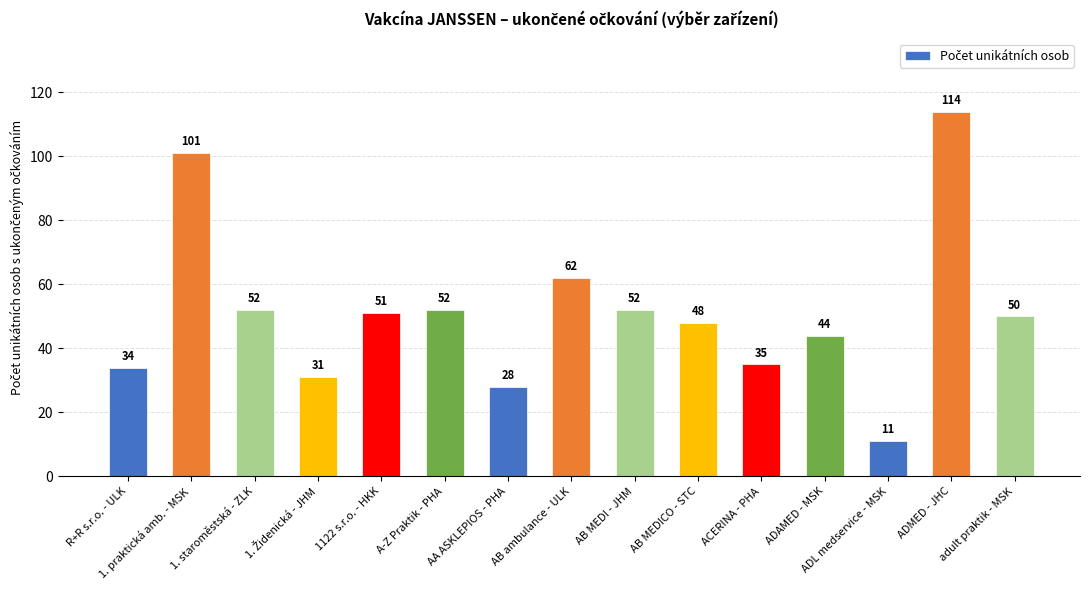

How many values are below 50?

7